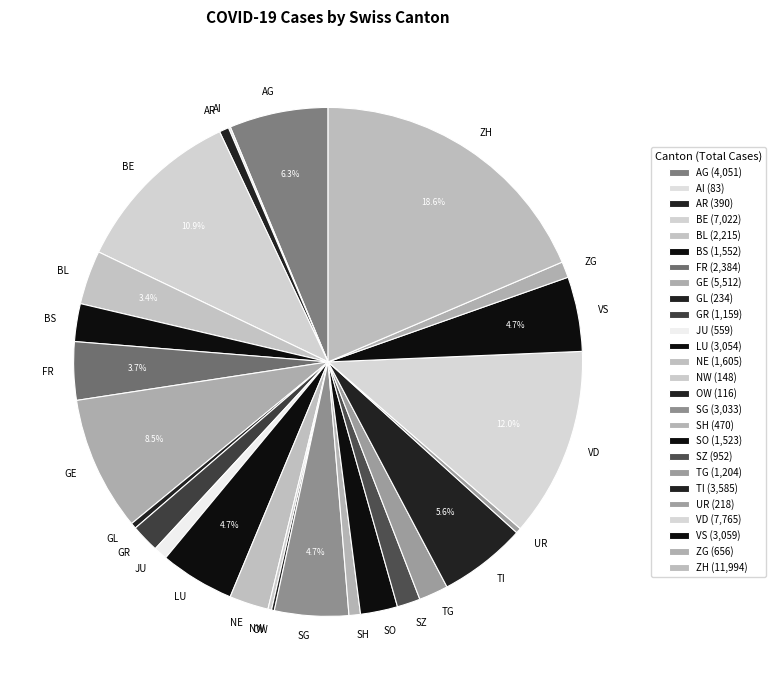

Approximately how many times larger is the value at VD compared to AR?

19.9